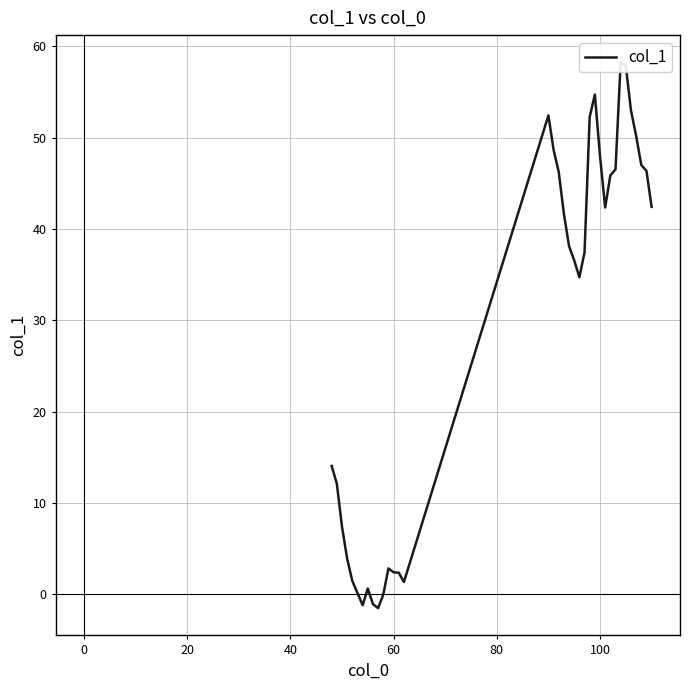

How many interior local peaks (higher than both neighbors) does the data have?

5